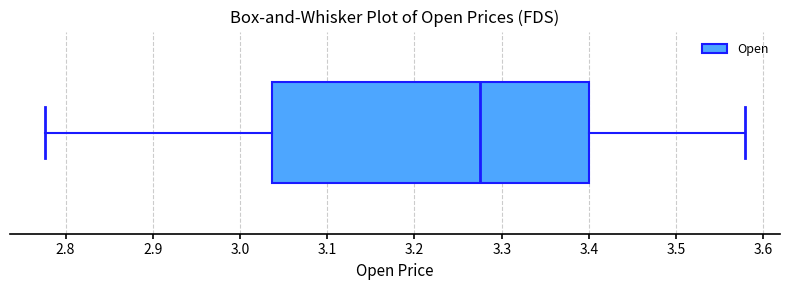

Where does the left whisker of the box end on the x-axis? The values are not printed on the chart, so give them approximately, as read against the axis.

2.78